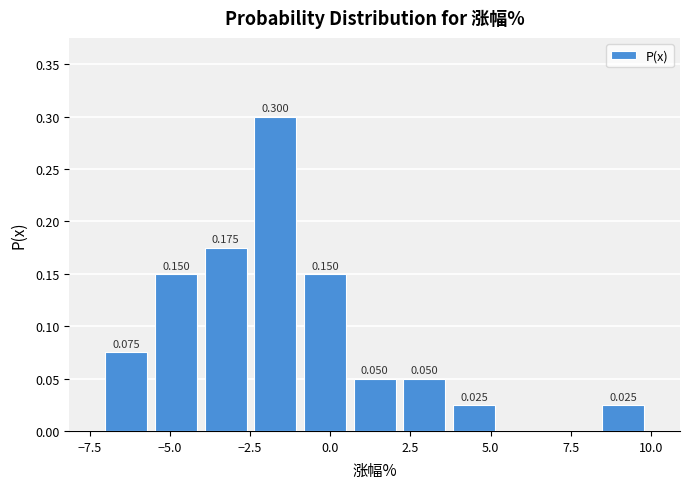

Read against the x-axis, roughly where is the centre of the tallest bar?

-1.5